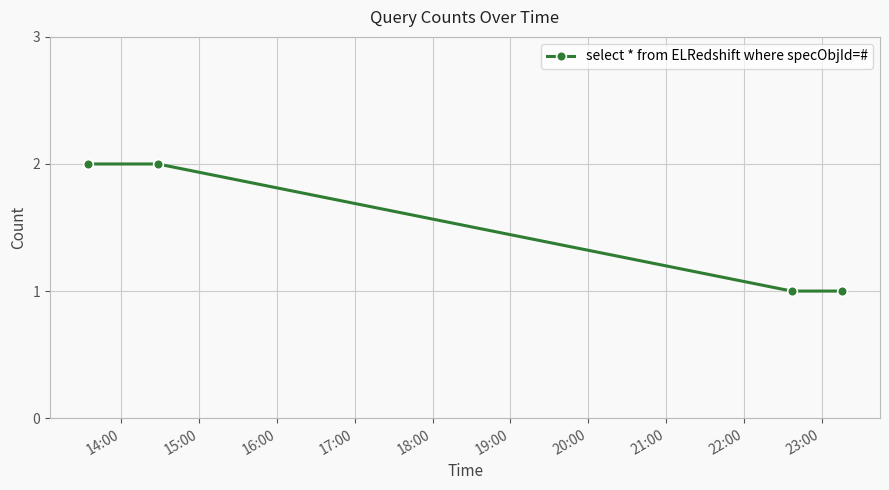

Reading right to left, what are all the values shown in this chart?

1	1	2	2